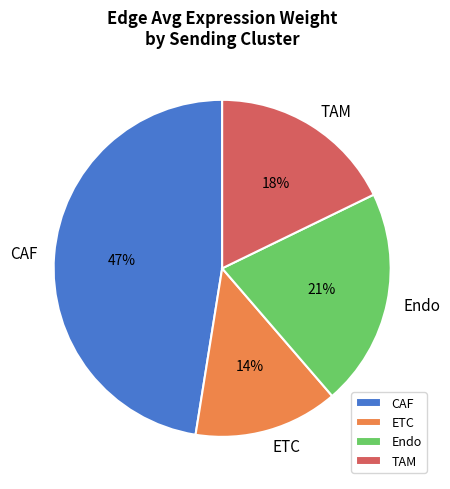

To the nearest percent, what is the combined percentage of ETC and CAF?

61%